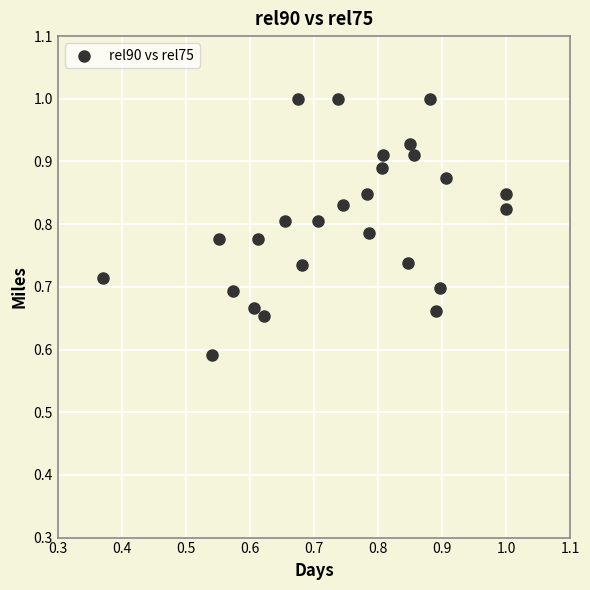

What is the range of Y values (max minus min)?

0.4